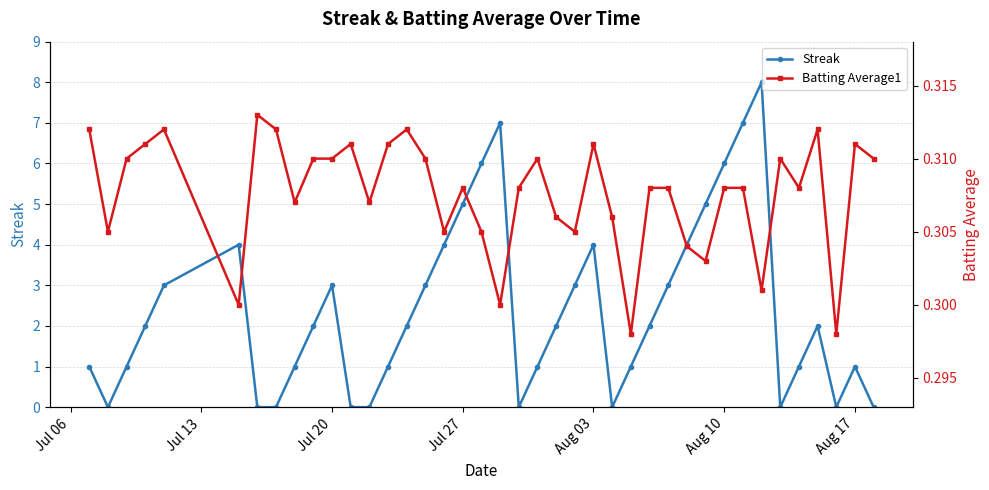

In Streak, how many points are higher than both neighbors (excluding endpoints)?

7